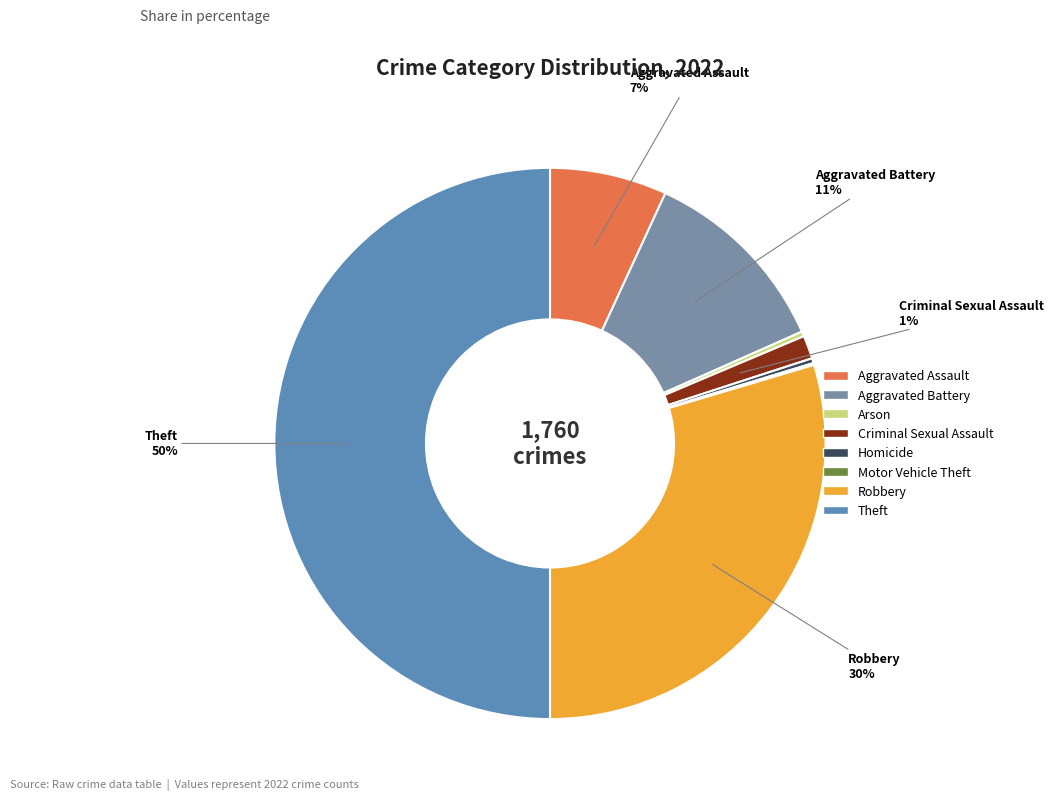

The Robbery slice represents 30% of the pie. True or false?

True